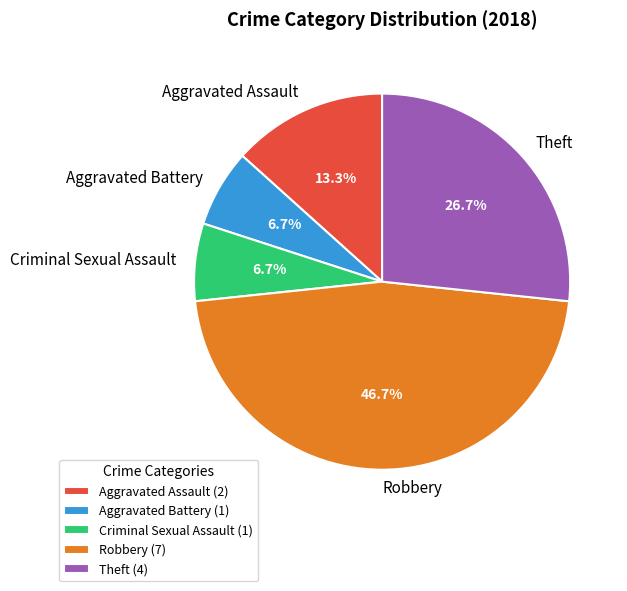

To the nearest percent, what is the difference between the largest and smallest slice percentages?

40%